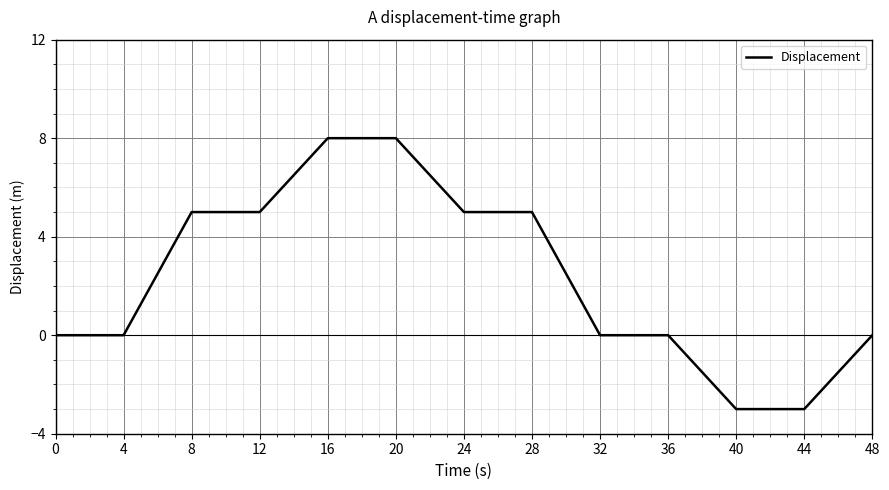

What is the maximum value shown in the chart?

8